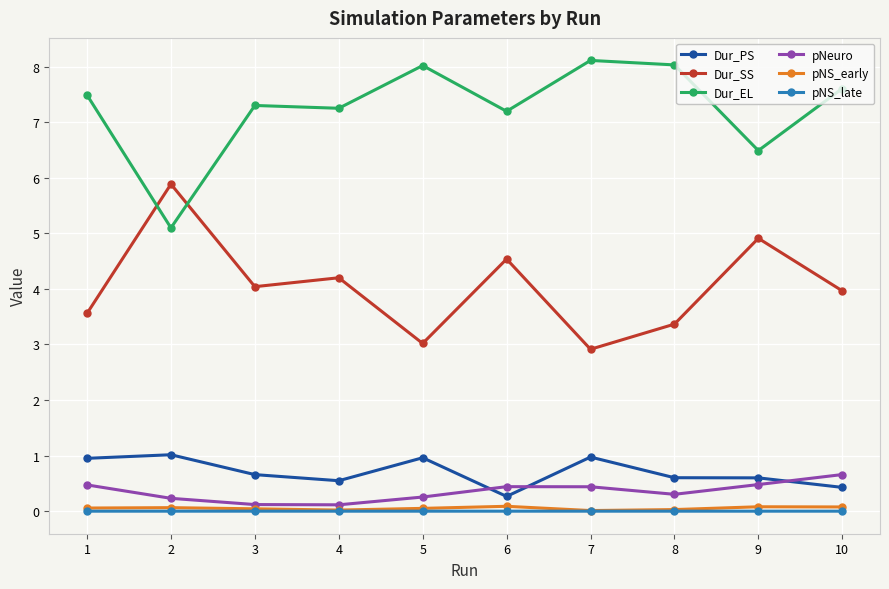

True or false: Dur_SS has more than 0 interior local peaks.

True